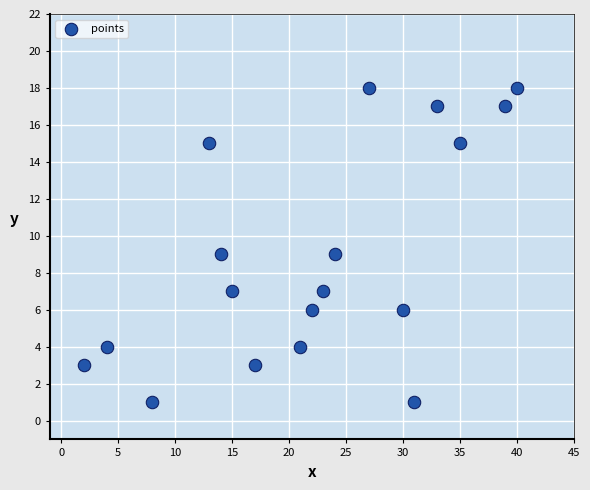

What is the range of X values (max minus min)?

38